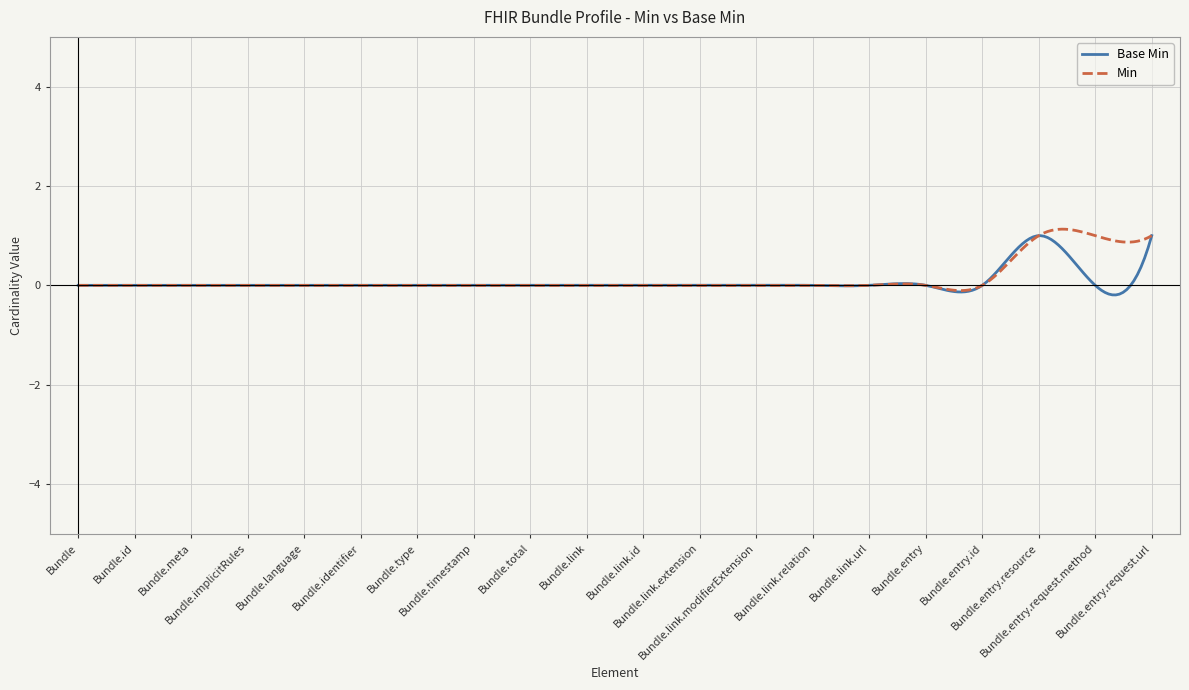

What is the highest value of the Min series?

1.1